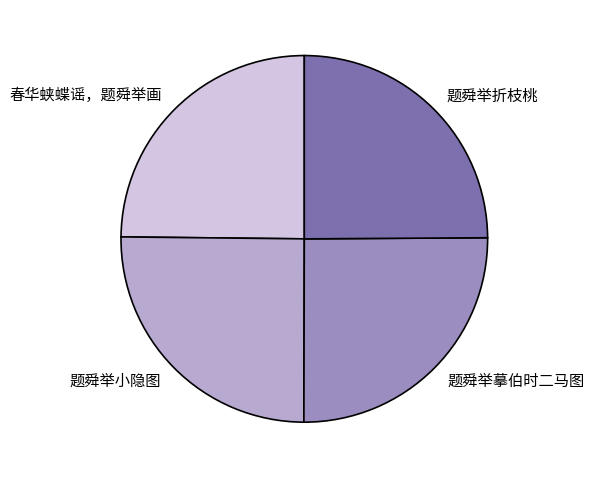

Is it true that 题舜举小隐图 is 25% of the pie?

True